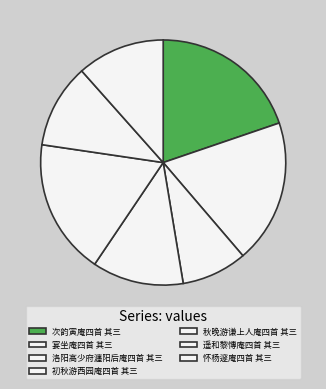

What is the change in value from 初秋游西园庵四首 其三 to 遥和黎慱庵四首 其三?

-48057